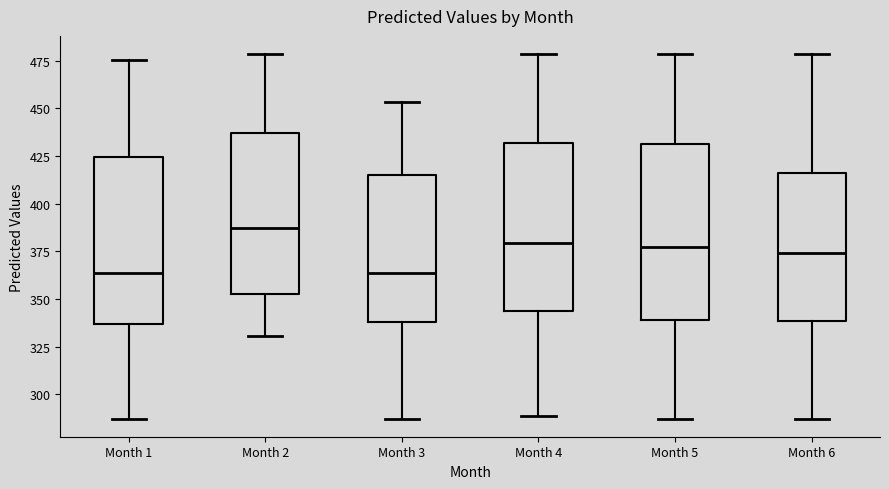

Which box's median line is the highest?

Month 2